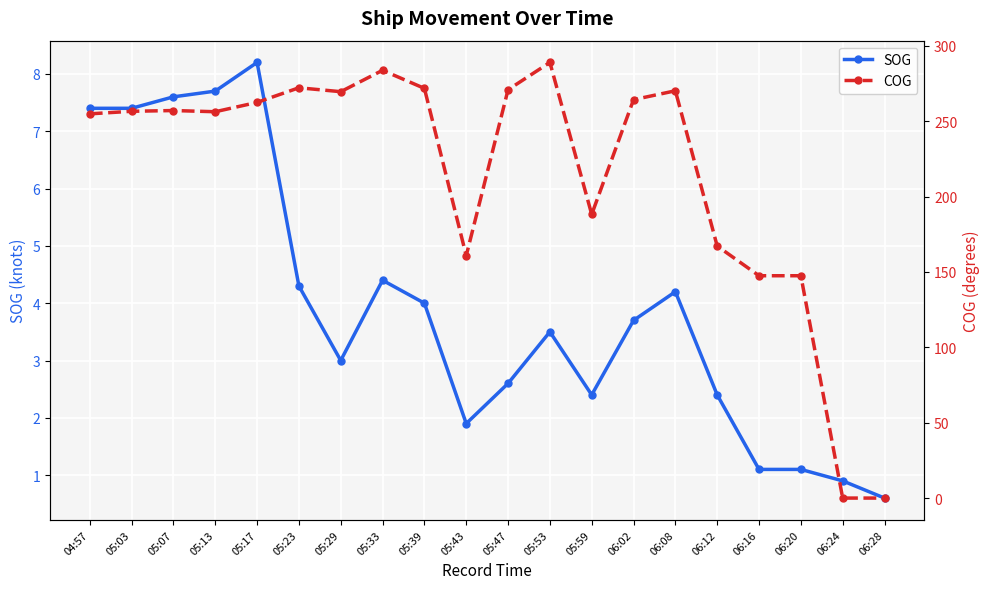

At which category does COG reach its first local valley?

05:13